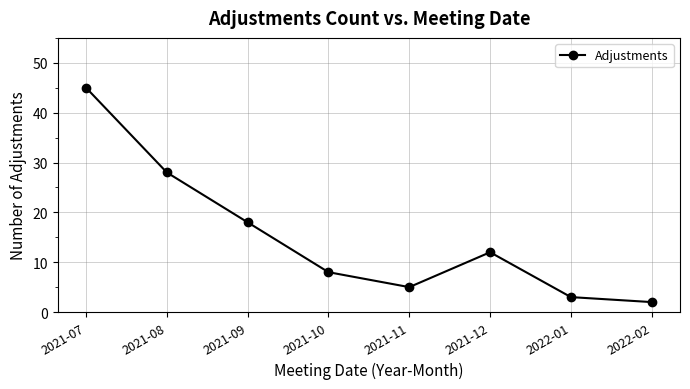

List the labels in order of value, largest first.

2021-07, 2021-08, 2021-09, 2021-12, 2021-10, 2021-11, 2022-01, 2022-02